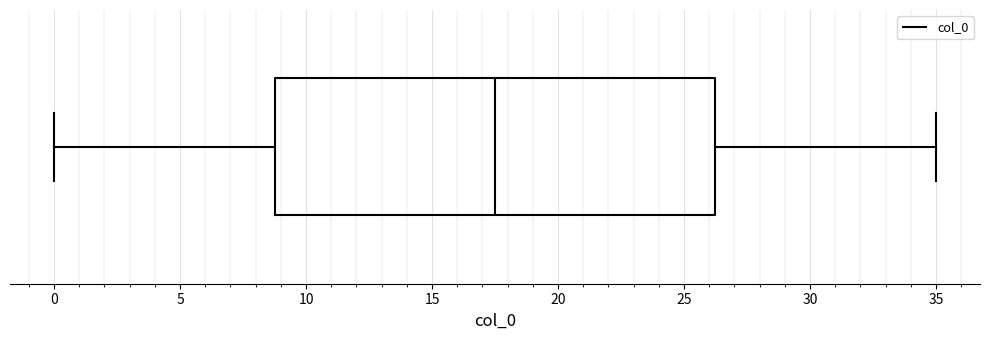

Where does the left whisker of the box end on the x-axis? The values are not printed on the chart, so give them approximately, as read against the axis.

0.0